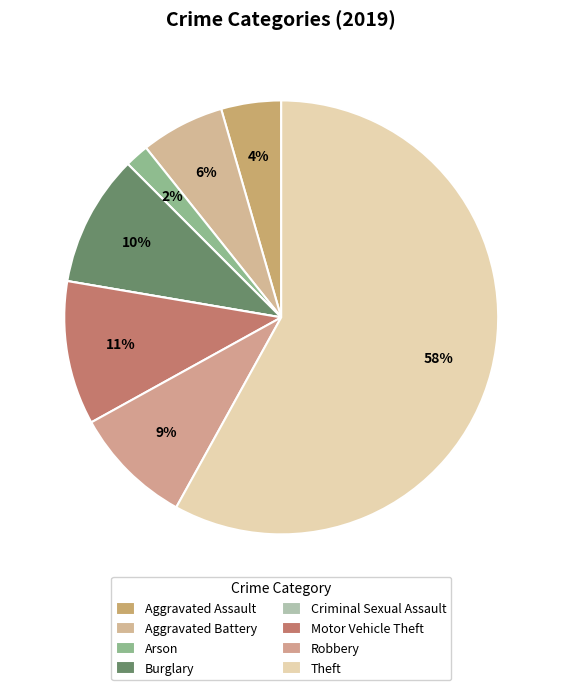

True or false: Aggravated Assault accounts for 1% of the total.

False